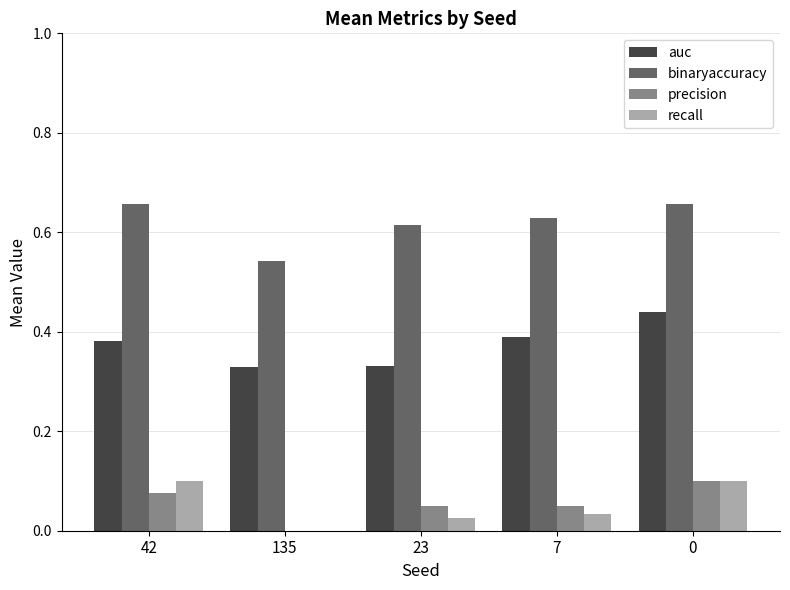

Does the chart contain stacked bars?

No